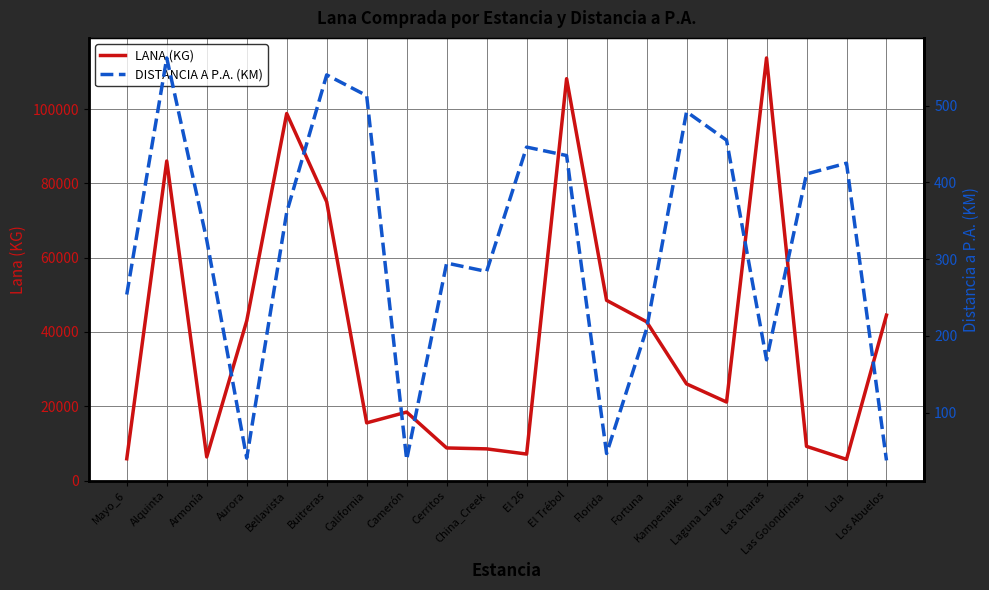

Reading left to right, what are all the values shown in this chart?

LANA (KG): Mayo_6=5860	Alquinta=86025	Armonía=6354	Aurora=42990	Bellavista=98818	Buitreras=75059	California=15528	Camerón=18426	Cerritos=8770	China_Creek=8520	El 26=7126	El Trébol=108198	Florida=48517	Fortuna=42750	Kampenaike=26015	Laguna Larga=21132	Las Charas=113778	Las Golondrinas=9201	Lola=5700	Los Abuelos=44530
DISTANCIA A P.A. (KM): Mayo_6=254	Alquinta=562	Armonía=325	Aurora=41	Bellavista=361	Buitreras=540	California=513	Camerón=39	Cerritos=295	China_Creek=284	El 26=446	El Trébol=435	Florida=47	Fortuna=209	Kampenaike=492	Laguna Larga=455	Las Charas=169	Las Golondrinas=411	Lola=425	Los Abuelos=38